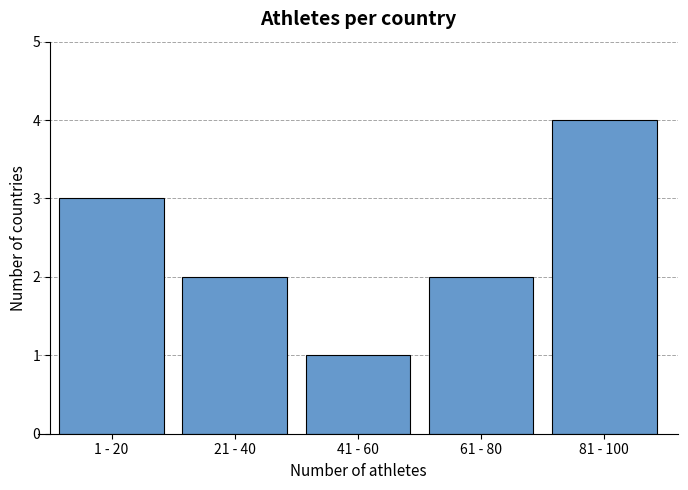

Reading left to right, transcribe all the data shown in this chart.

3	2	1	2	4